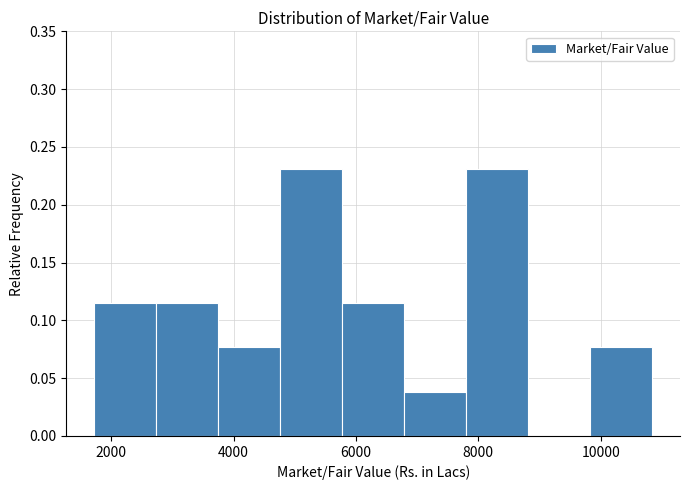

Reading left to right, list every bar in this chart as the range it spans on the x-axis followed by its height. Neither the bar edges nor the heights are printed on the chart, so give them approximately, as read against the axes.

1800 to 2800: 0.115
2800 to 3800: 0.115
3800 to 4800: 0.075
4800 to 5800: 0.230
5800 to 6800: 0.115
6800 to 7800: 0.040
7800 to 8800: 0.230
8800 to 9800: 0
9800 to 10800: 0.075